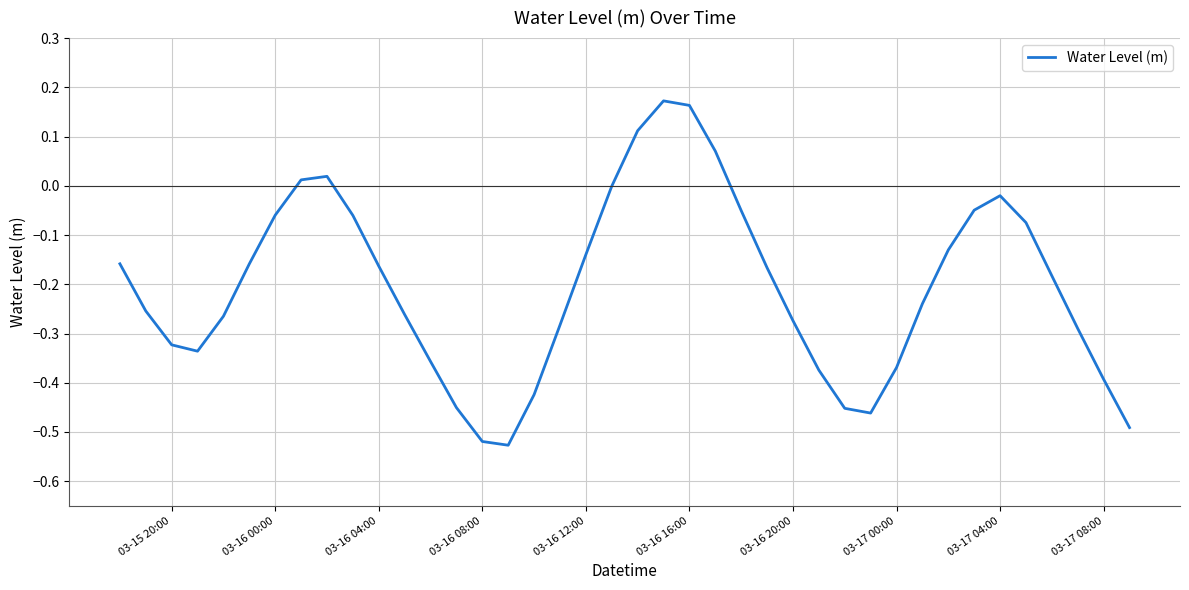

What is the difference between the maximum and minimum values?

0.7